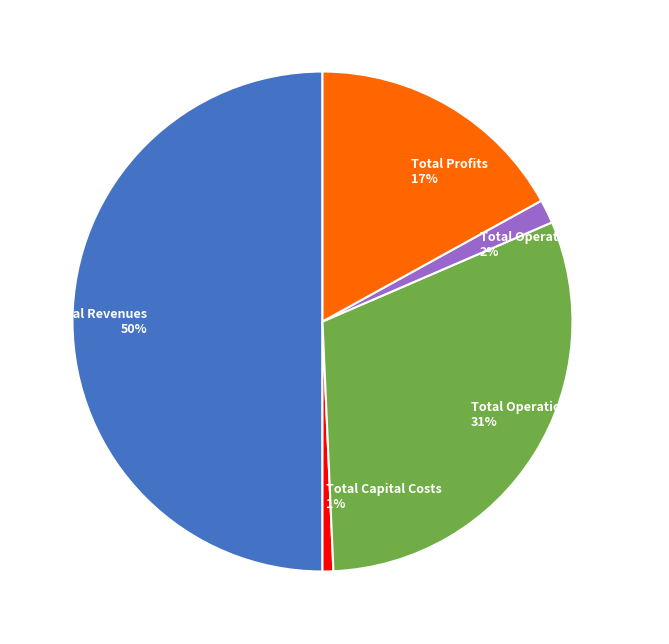

Is the sum of Total Profits and Total Revenues greater than half?

Yes